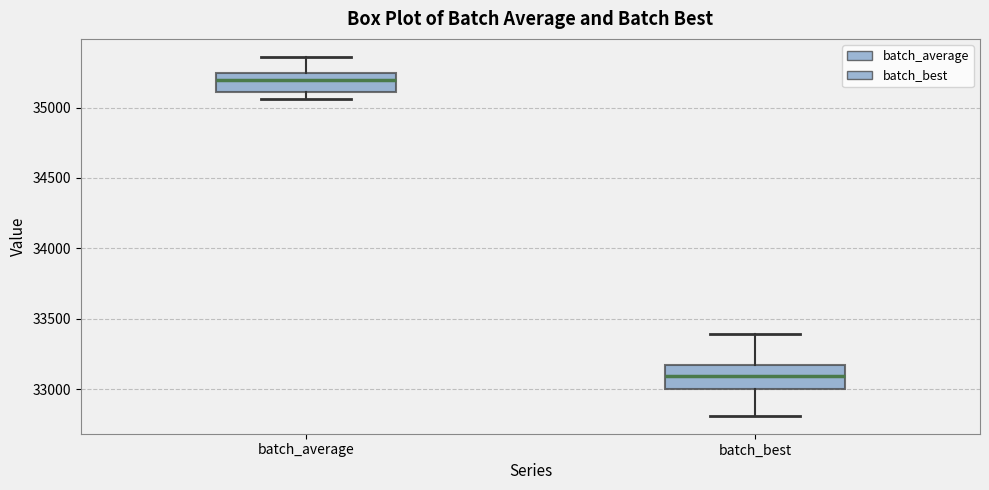

Reading left to right, transcribe this box plot: for each box, give where its median line is, the range the box spans, and where its two whiskers end, as read against the y-axis. The values are not printed on the chart, so give them approximately, as read against the axis.

batch_average: median 35200, box 35100 to 35250, whiskers 35050 to 35350
batch_best: median 33100, box 33000 to 33150, whiskers 32800 to 33400